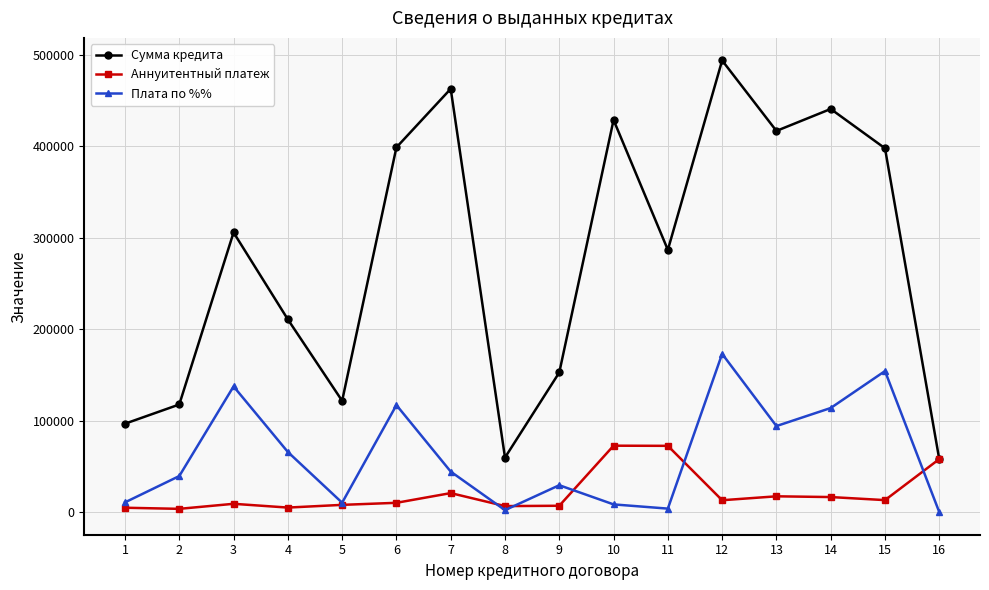

Is this an area chart (filled region under the line)?

No